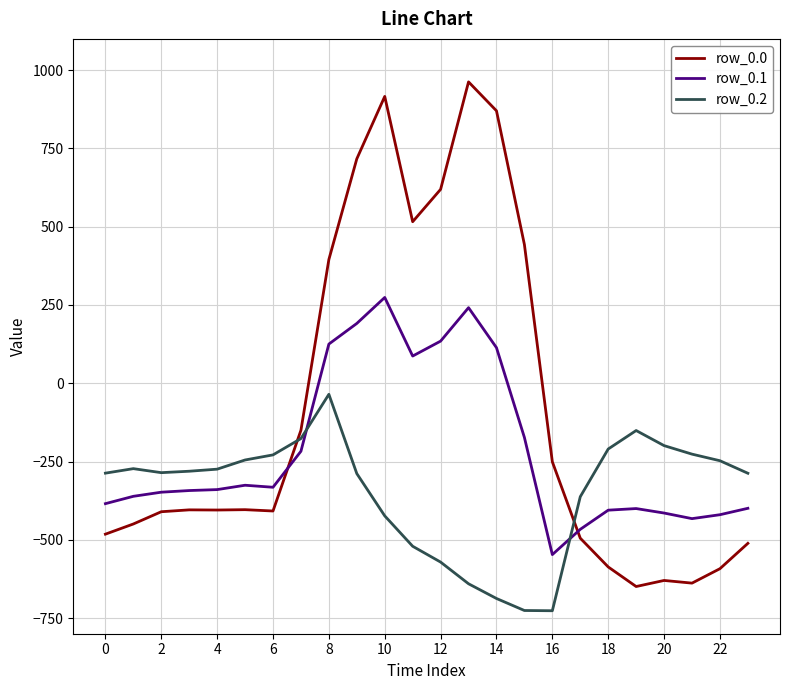

Which series has the largest total across all categories?

row_0.0